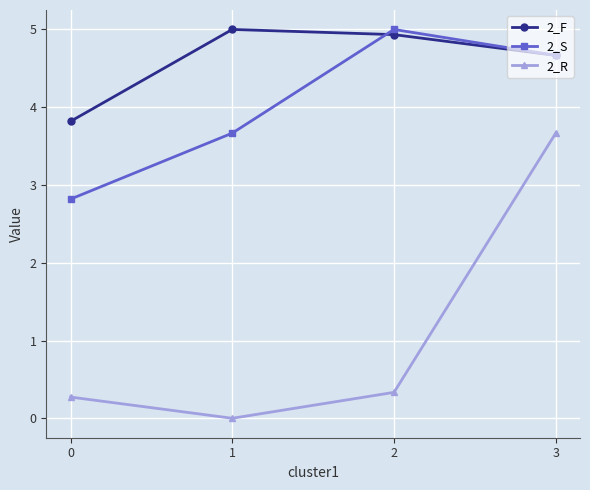

Reading left to right, transcribe all the data shown in this chart.

2_F: 0=3.8	1=5.0	2=4.9	3=4.7
2_S: 0=2.8	1=3.7	2=5.0	3=4.7
2_R: 0=0.3	1=0.0	2=0.3	3=3.7